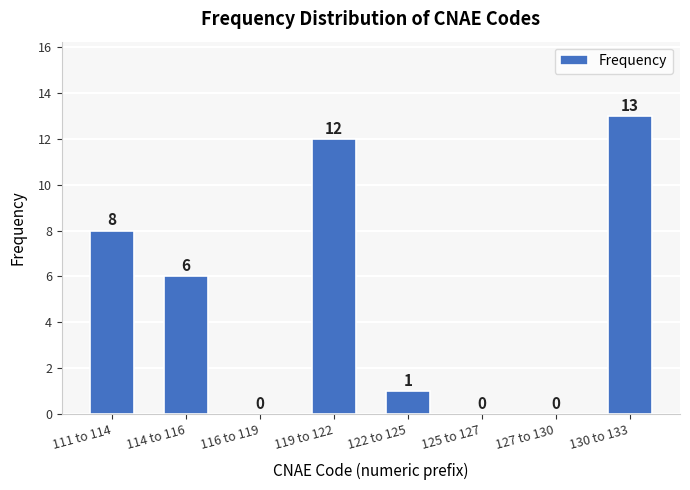

Reading right to left, list all the values displayed in this chart.

130 to 133=13	127 to 130=0	125 to 127=0	122 to 125=1	119 to 122=12	116 to 119=0	114 to 116=6	111 to 114=8